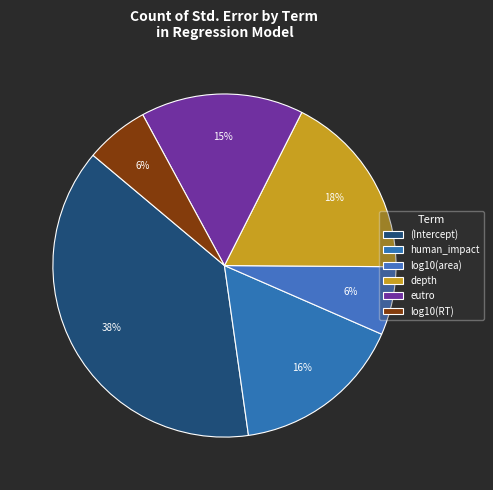

Rank the categories by value from highest to lowest.

(Intercept), depth, human_impact, eutro, log10(area), log10(RT)